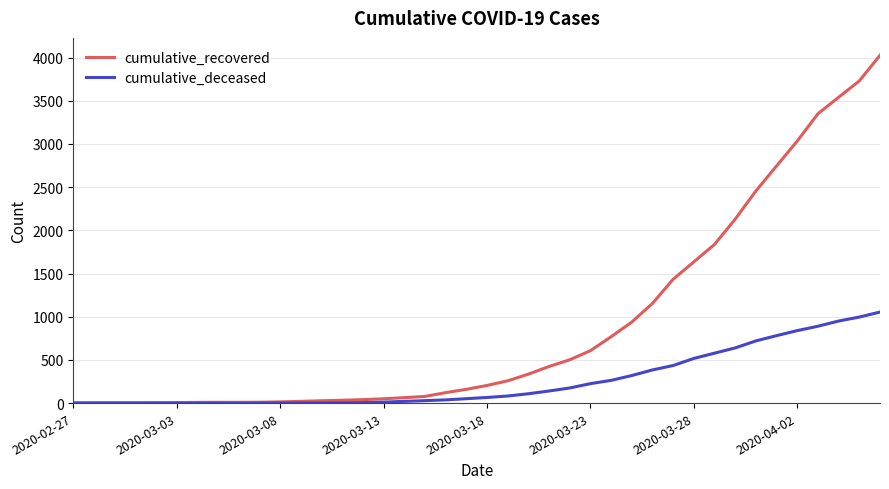

What is the highest value of the cumulative_recovered series?

4027